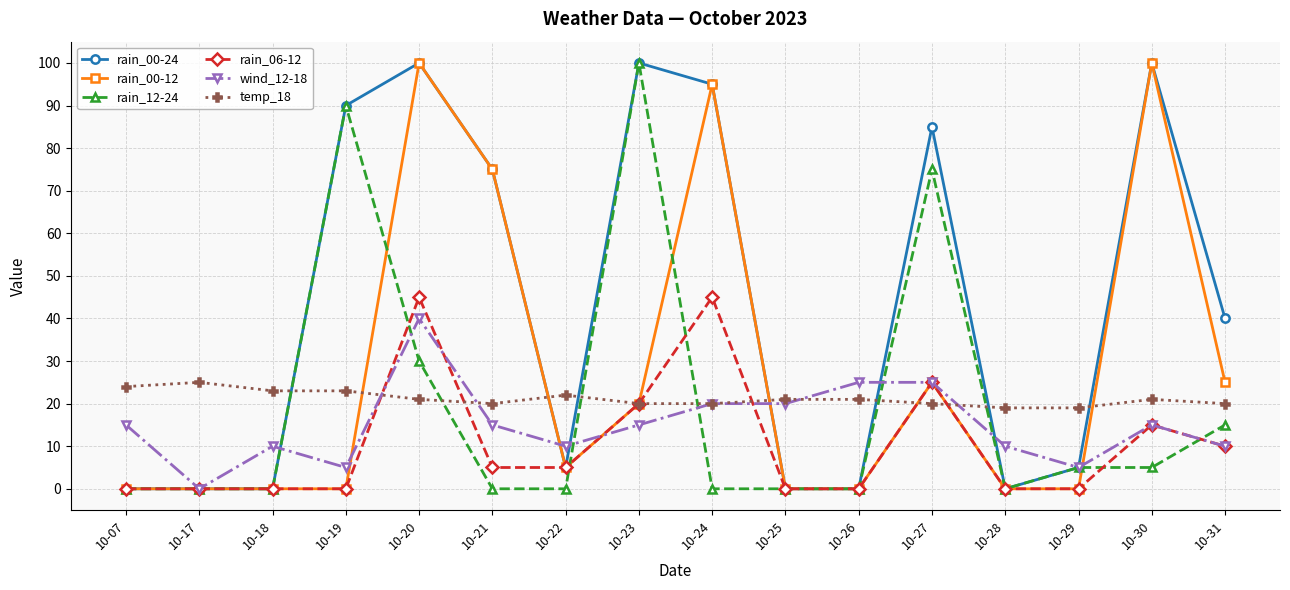

What are all the series names shown in the legend?

rain_00-24, rain_00-12, rain_12-24, rain_06-12, wind_12-18, temp_18